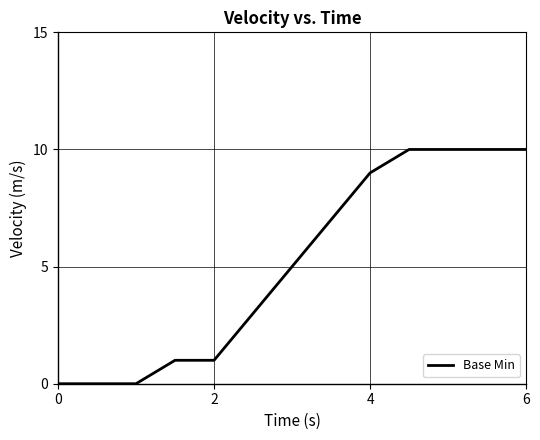

What is the average value?

5